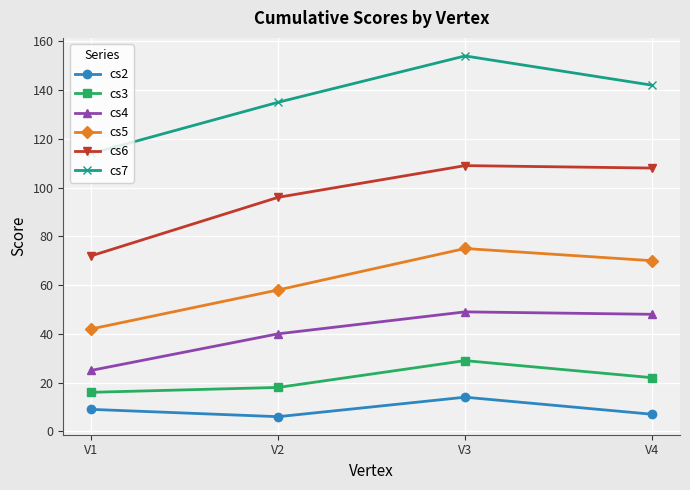

At which category does cs2 reach its first local valley?

V2